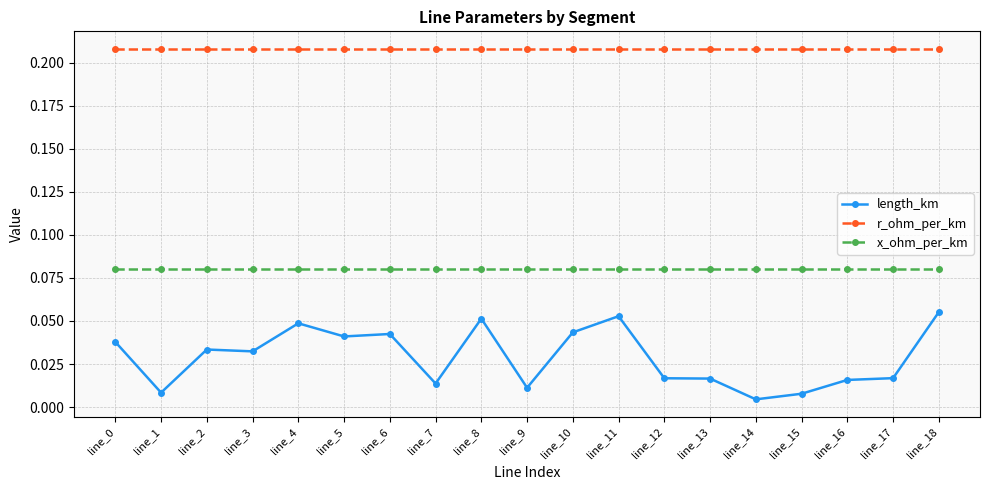

True or false: x_ohm_per_km and r_ohm_per_km intersect in this chart.

False